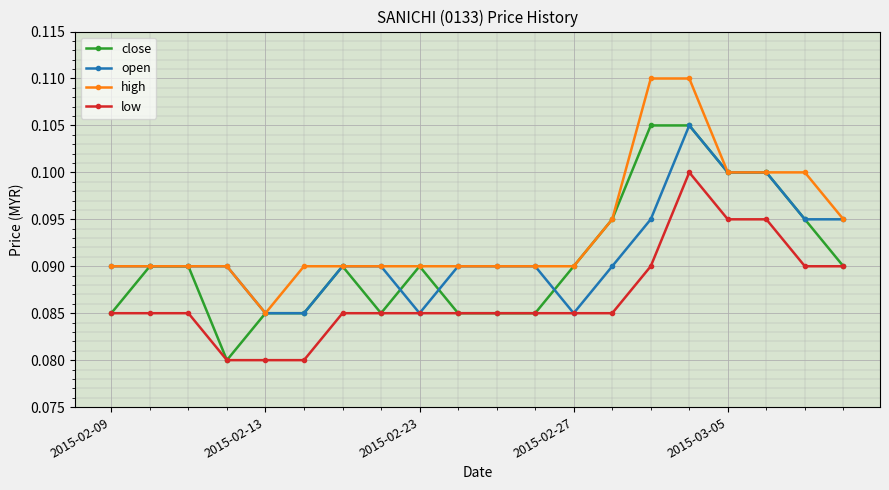

True or false: high and low intersect in this chart.

False